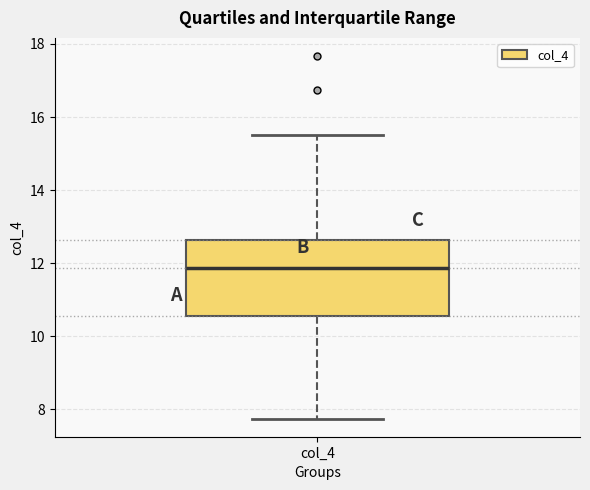

Where does the upper whisker of the box for col_4 end on the y-axis? The values are not printed on the chart, so give them approximately, as read against the axis.

15.6